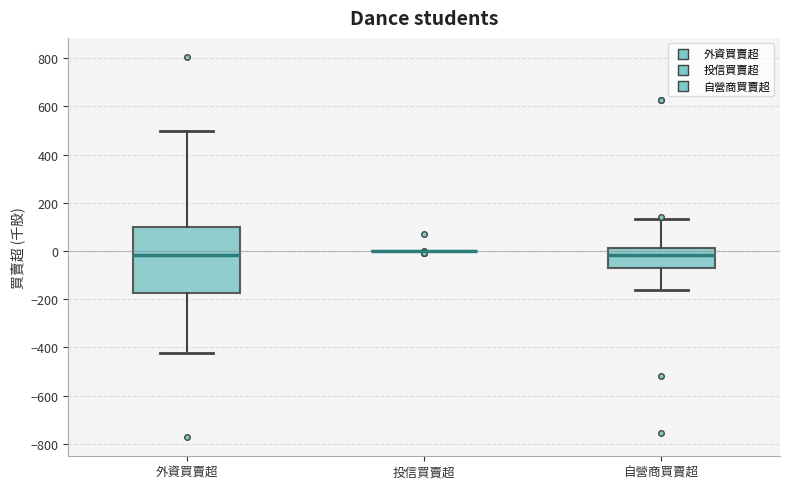

Reading left to right, read every box against the y-axis: the position of its median line, the range the box covers, and the ends of its whiskers. The values are not printed on the chart, so give them approximately, as read against the axis.

外資買賣超: median -20, box -180 to 100, whiskers -420 to 500
投信買賣超: box collapsed to a line at 0, whiskers 0 to 0
自營商買賣超: median -20, box -80 to 20, whiskers -160 to 140